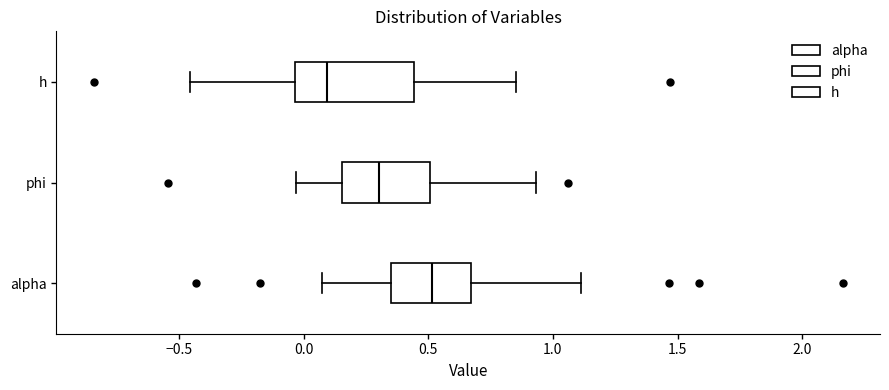

Comparing the boxes themselves (not the whiskers), which one is the widest?

h